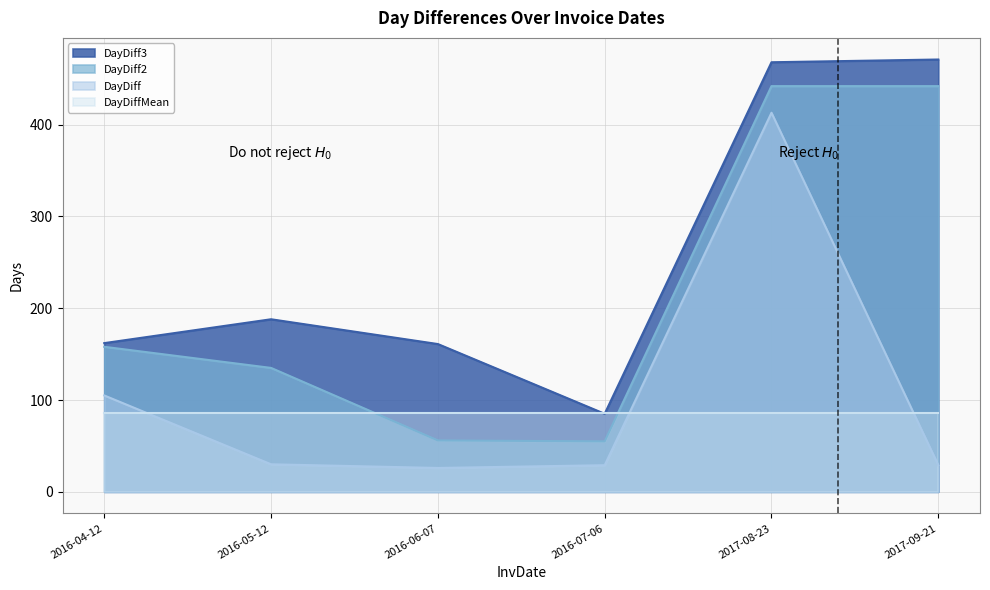

Reading left to right, transcribe all the data shown in this chart.

DayDiff: 2016-04-12=105	2016-05-12=30	2016-06-07=26	2016-07-06=29	2017-08-23=413	2017-09-21=29
DayDiff2: 2016-04-12=158	2016-05-12=135	2016-06-07=56	2016-07-06=55	2017-08-23=442	2017-09-21=442
DayDiff3: 2016-04-12=162	2016-05-12=188	2016-06-07=161	2016-07-06=85	2017-08-23=468	2017-09-21=471